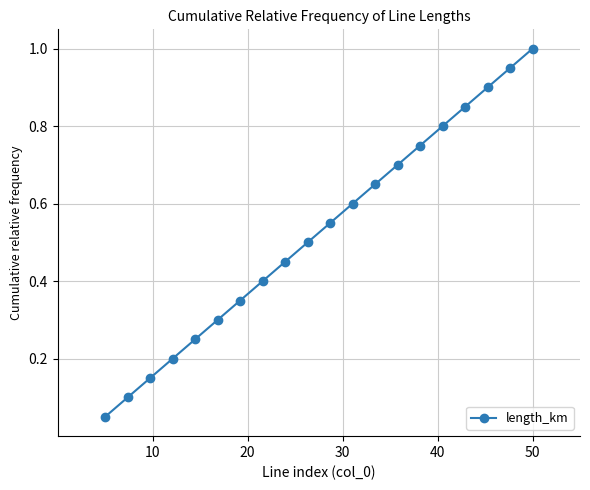

What is the greatest value displayed?

1.0